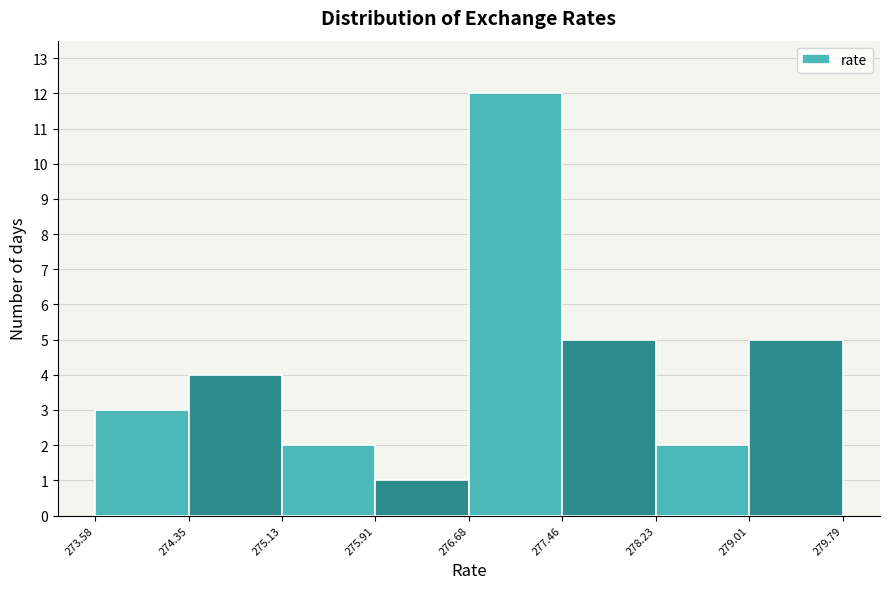

Reading left to right, transcribe this chart: for each bar, give the range it covers on the x-axis and its height. The values are not printed on the chart, so give them approximately, as read against the axis.

273.58 to 274.35: 3
274.35 to 275.13: 4
275.13 to 275.91: 2
275.91 to 276.68: 1
276.68 to 277.46: 12
277.46 to 278.23: 5
278.23 to 279.01: 2
279.01 to 279.79: 5